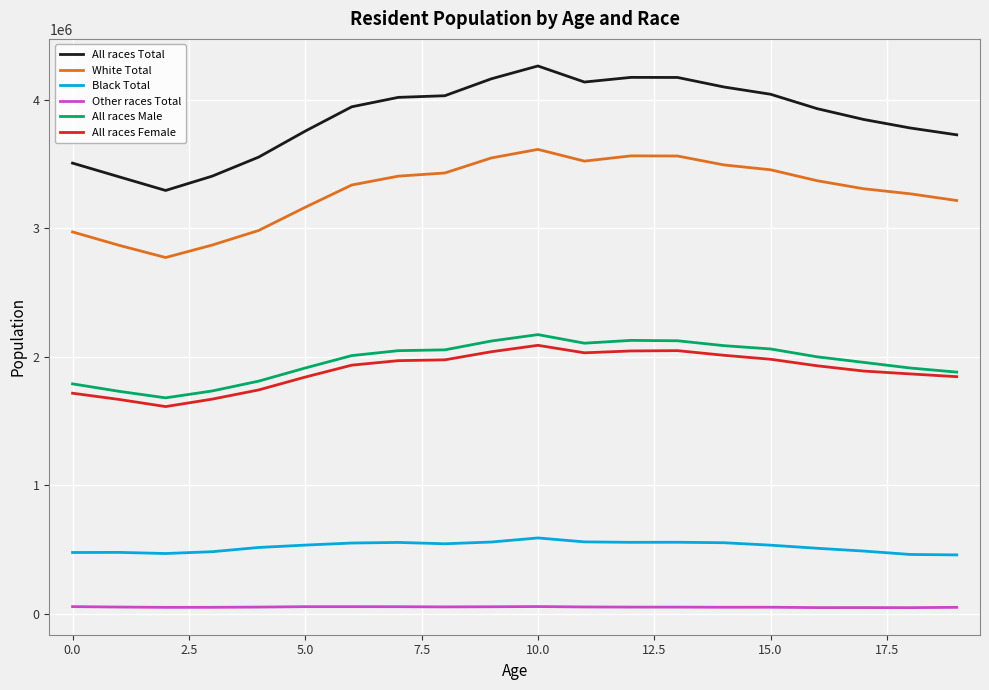

In All races Total, how many points are lower than both neighbors (excluding endpoints)?

2